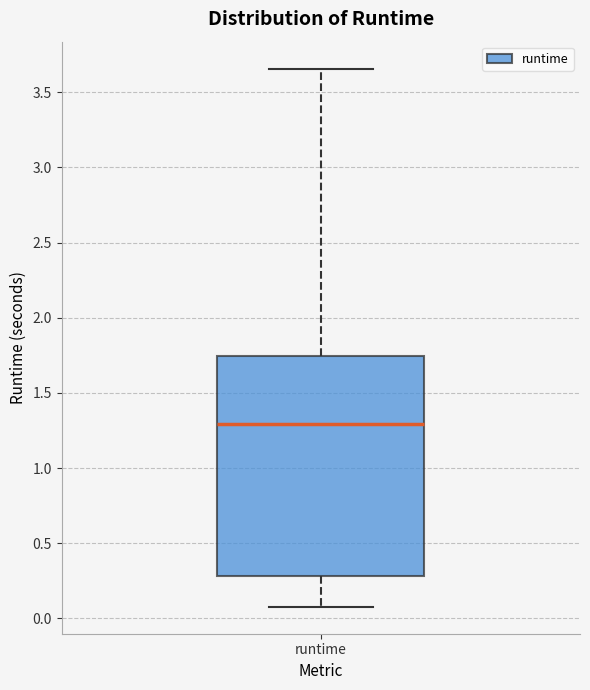

Read this box plot against the y-axis: the position of the median line, the range covered by the box, and the ends of both whiskers. The values are not printed on the chart, so give them approximately, as read against the axis.

median 1.30, box 0.30 to 1.75, whiskers 0.10 to 3.65